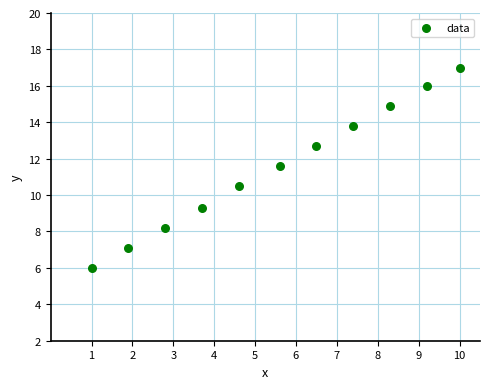

What is the average Y value?

11.6